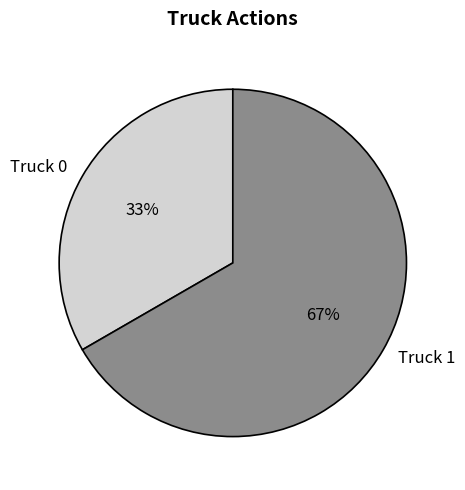

Do Truck 1 and Truck 0 together represent more than half of the pie?

Yes